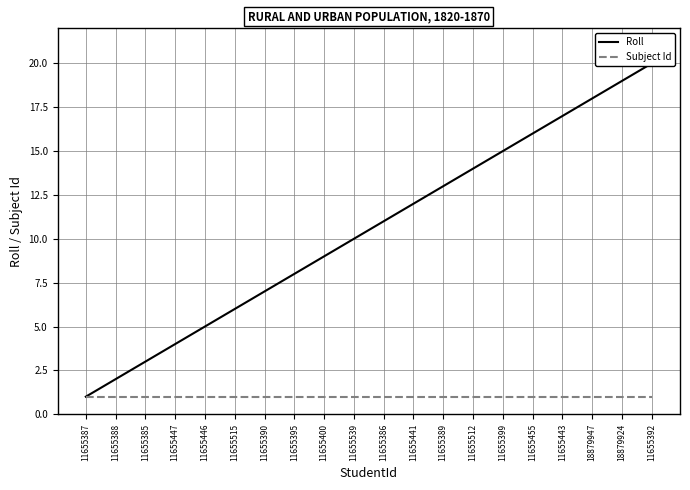

What is the average value of the Roll series?

10